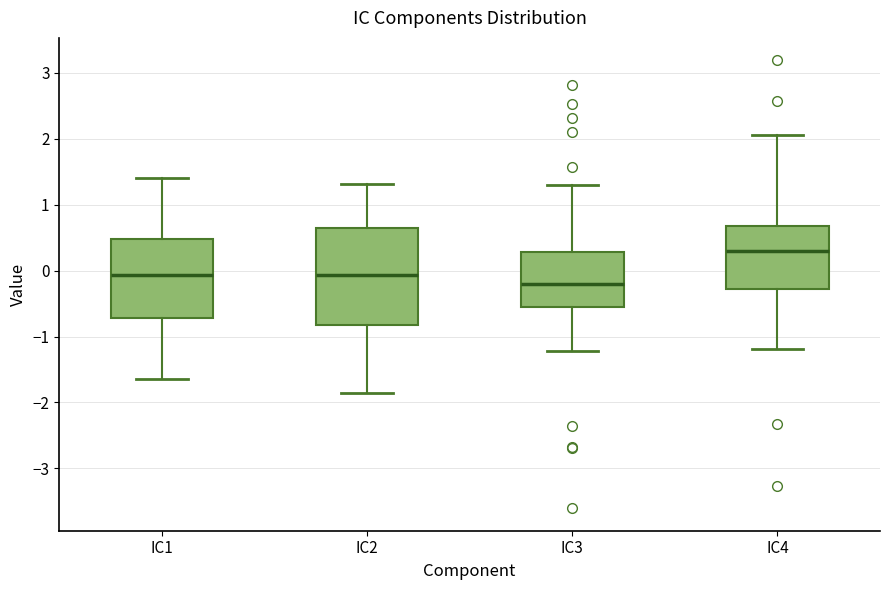

Which box's median line is the highest?

IC4